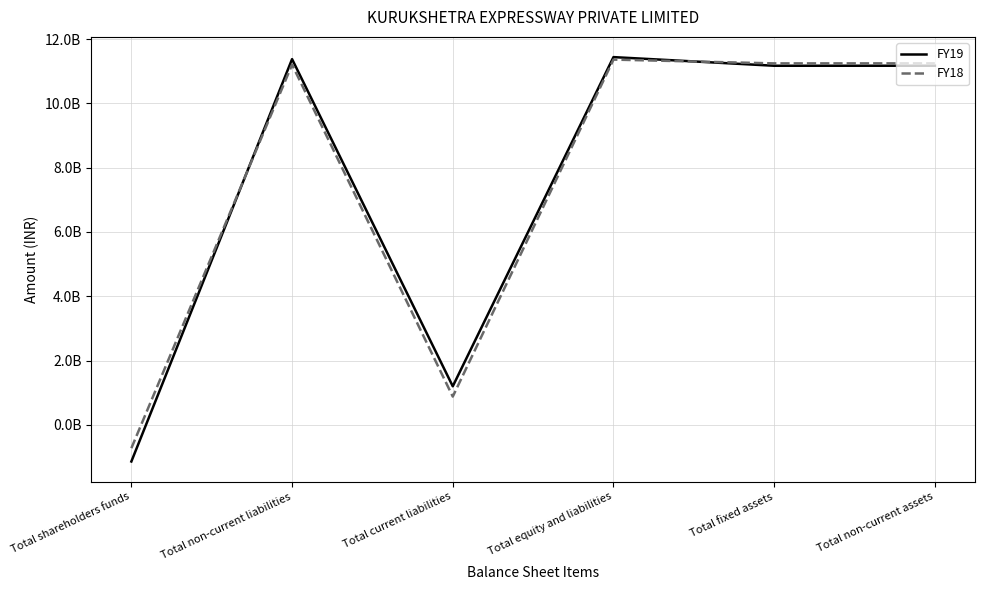

What are all the series names shown in the legend?

FY19, FY18